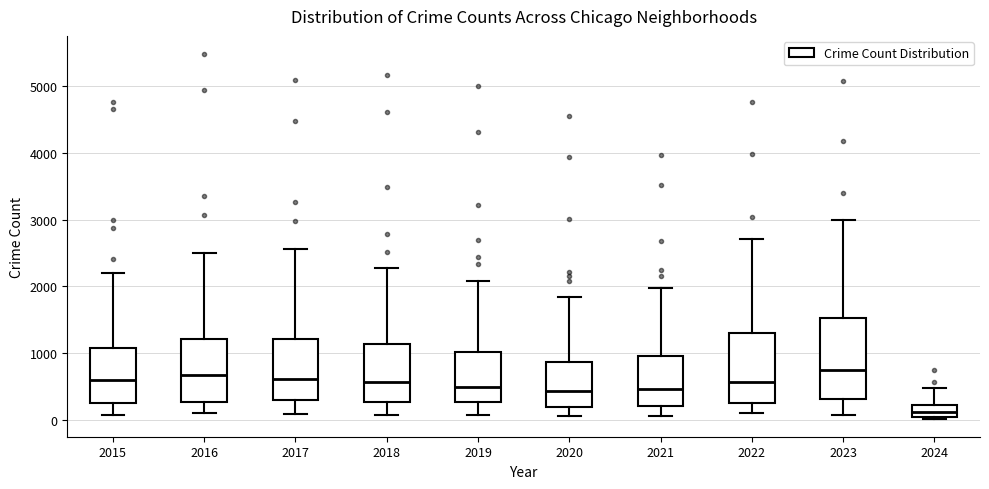

Reading left to right, transcribe this box plot: for each box, give where its median line is, the range the box spans, and where its two whiskers end, as read against the y-axis. The values are not printed on the chart, so give them approximately, as read against the axis.

2015: median 600, box 300 to 1100, whiskers 100 to 2200
2016: median 700, box 300 to 1200, whiskers 100 to 2500
2017: median 600, box 300 to 1200, whiskers 100 to 2600
2018: median 600, box 300 to 1100, whiskers 100 to 2300
2019: median 500, box 300 to 1000, whiskers 100 to 2100
2020: median 400, box 200 to 900, whiskers 100 to 1800
2021: median 500, box 200 to 900, whiskers 100 to 2000
2022: median 600, box 300 to 1300, whiskers 100 to 2700
2023: median 700, box 300 to 1500, whiskers 100 to 3000
2024: median 100, box 0 to 200, whiskers 0 to 500